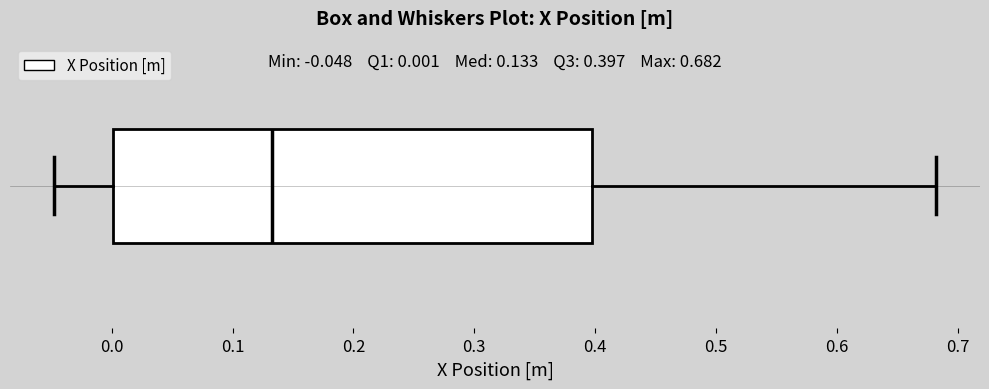

Read this box plot against the x-axis: the position of the median line, the range covered by the box, and the ends of both whiskers. The values are not printed on the chart, so give them approximately, as read against the axis.

median 0.13, box 0.00 to 0.40, whiskers -0.05 to 0.68